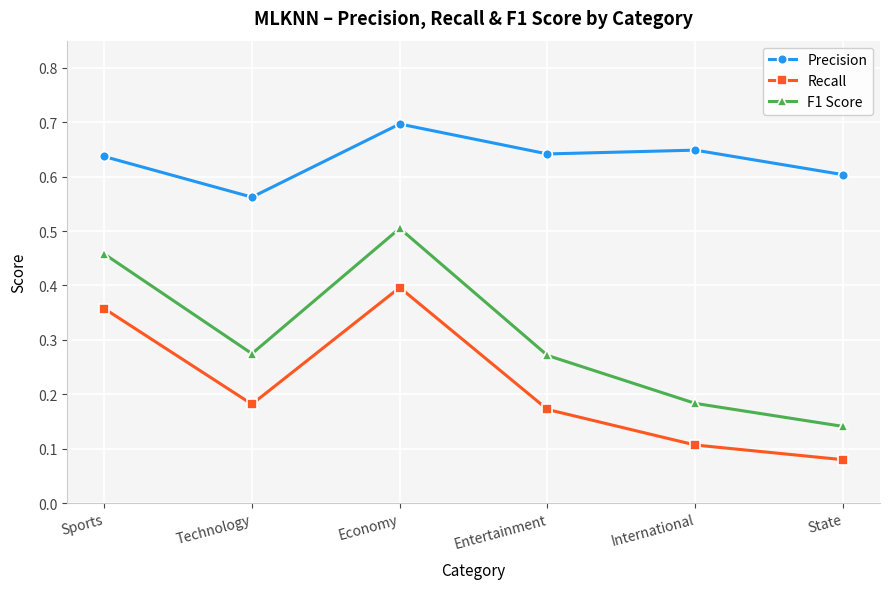

True or false: F1 Score and Recall cross at least once.

False